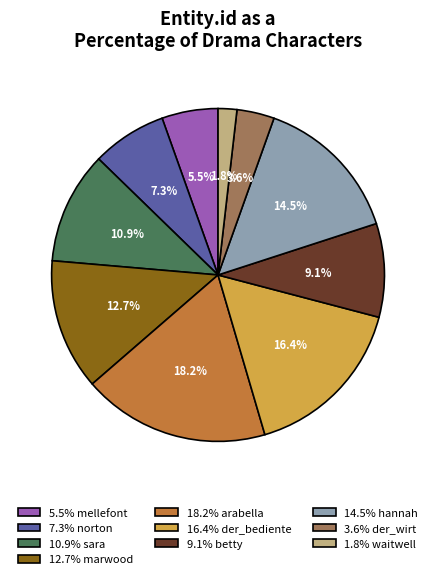

Is there any slice that represents more than half of the pie?

No